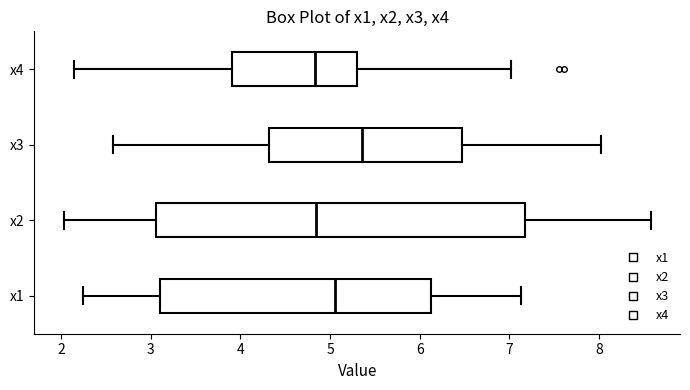

Reading bottom to top, transcribe this box plot: for each box, give where its median line is, the range the box spans, and where its two whiskers end, as read against the x-axis. The values are not printed on the chart, so give them approximately, as read against the axis.

x1: median 5.1, box 3.1 to 6.1, whiskers 2.2 to 7.1
x2: median 4.8, box 3.1 to 7.2, whiskers 2.0 to 8.6
x3: median 5.4, box 4.3 to 6.5, whiskers 2.6 to 8.0
x4: median 4.8, box 3.9 to 5.3, whiskers 2.1 to 7.0